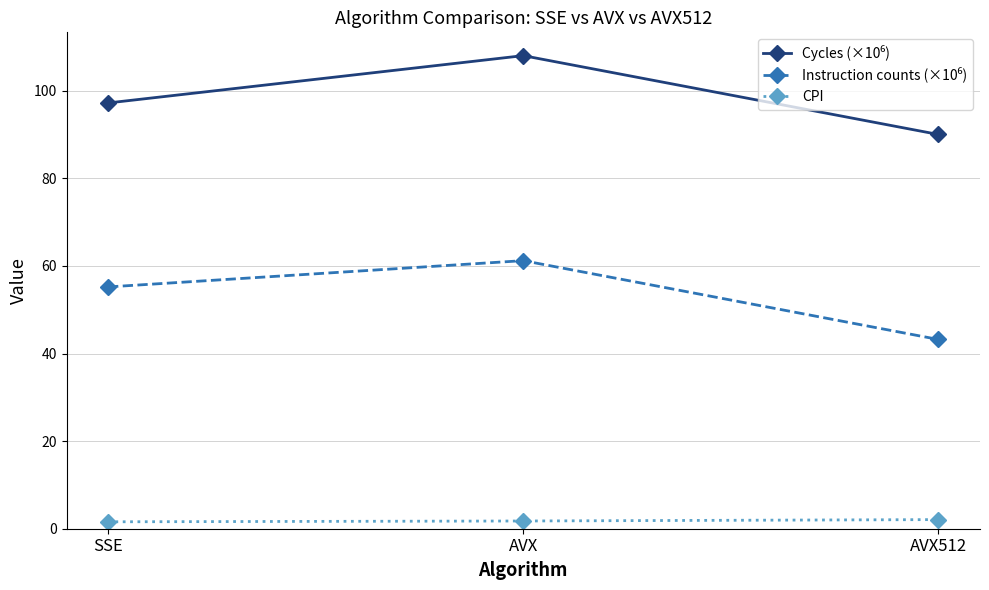

True or false: CPI has a value of 2.1 at AVX512.

True